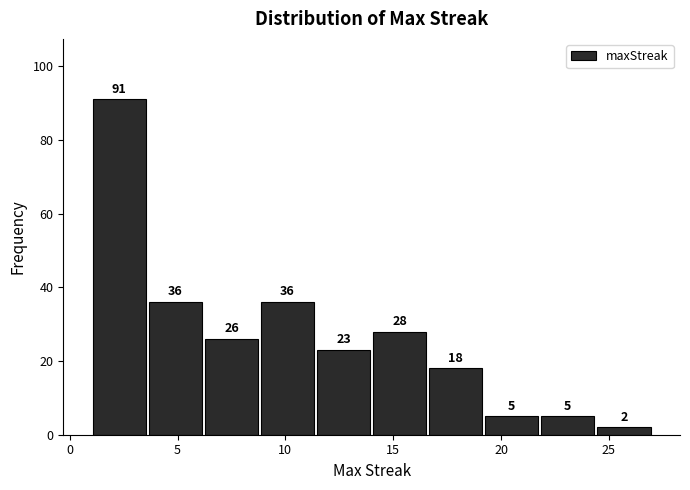

Reading left to right, list every bar in this chart as the range it spans on the x-axis followed by its height. The bar edges are not printed on the chart, so give them approximately, as read against the axis.

1.0 to 3.6: 91
3.6 to 6.2: 36
6.2 to 8.8: 26
8.8 to 11.4: 36
11.4 to 14.0: 23
14.0 to 16.6: 28
16.6 to 19.2: 18
19.2 to 21.8: 5
21.8 to 24.4: 5
24.4 to 27.0: 2